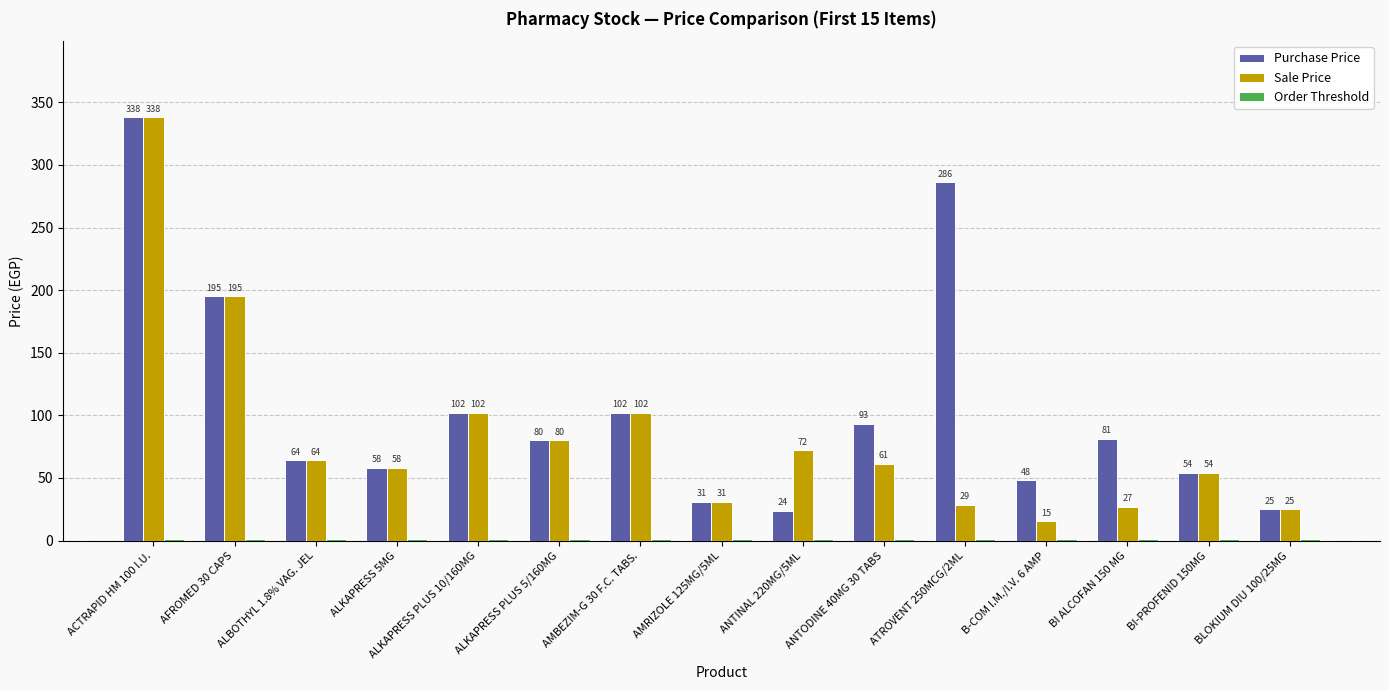

At which label does Sale Price first exceed 61?

ACTRAPID HM 100 I.U.